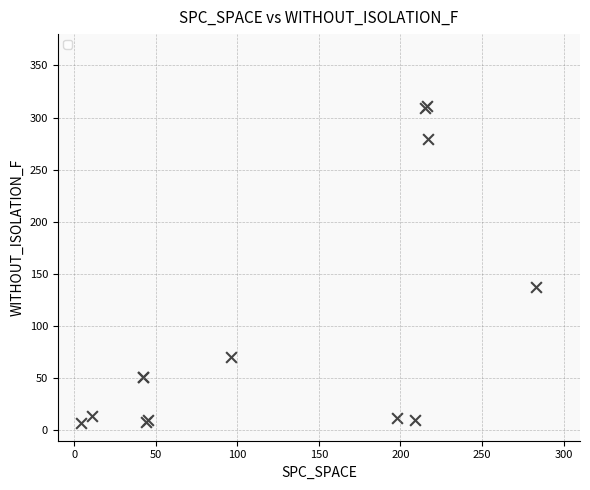

What Y value in the scatter plot is closest to 159?

137